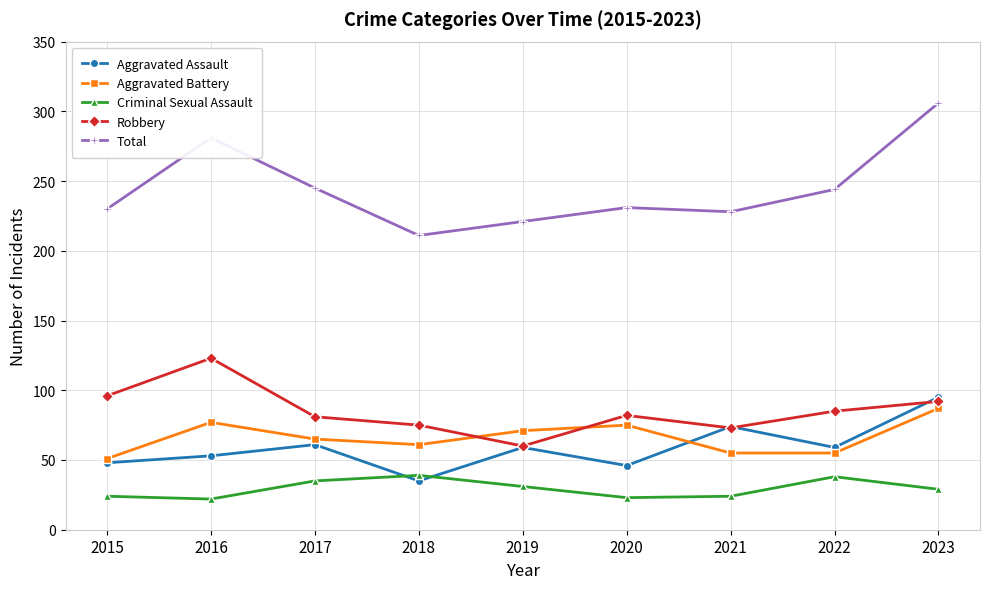

What is the spread (max minus min) of values at 2016?

259